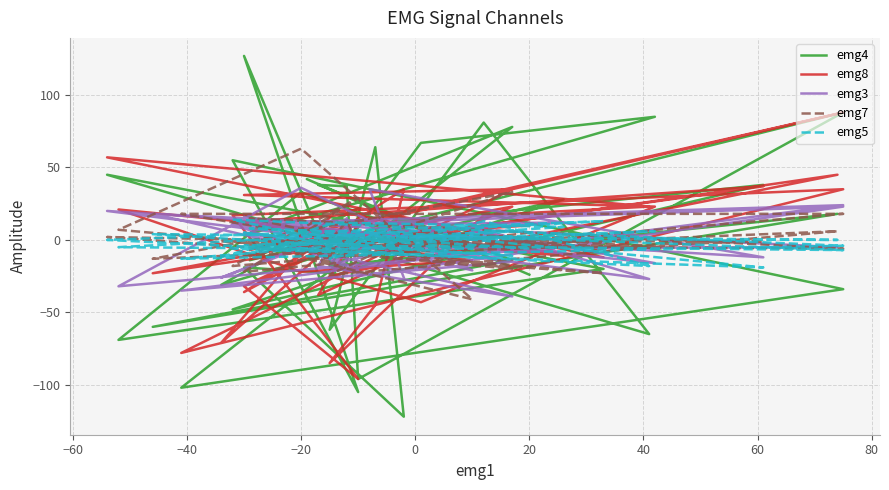

Reading left to right, what are all the values shown in this chart?

emg4: -24	42	-9	33	-69	-20	45	-65	81	-62	64	-122	-19	-23	127	-105	55	-34	-102	78	3	85	67	-18	18	-60	-14	38	37	-96	88	-14	22	-31	-8	28	-48	38	10	-5
emg8: 10	0	-14	-22	21	-12	57	23	17	-85	-45	35	-36	-2	-32	-96	17	35	-78	35	31	23	-43	-25	45	-23	23	-38	-7	12	88	-7	13	-71	20	-11	12	37	-1	-2
emg3: 1	5	-21	36	-32	-2	20	-27	7	-17	3	-7	5	-7	16	-21	11	24	-35	-15	14	-16	13	-6	-5	18	-39	-18	15	-25	23	9	11	-26	3	12	10	-12	35	-26
emg7: 5	-13	-41	63	7	-23	2	-5	-2	1	1	0	-2	-16	-22	29	-18	18	18	-20	-3	-5	6	-24	6	-13	33	-10	13	-4	-6	15	-1	-1	-5	2	-1	-1	-9	-2
emg5: -6	4	-6	-6	-5	13	0	-18	13	-13	5	-9	-6	-2	5	-5	14	-4	-13	6	-4	6	-1	1	0	4	-11	-2	-2	-4	-7	8	3	-12	12	9	-6	-19	7	-10